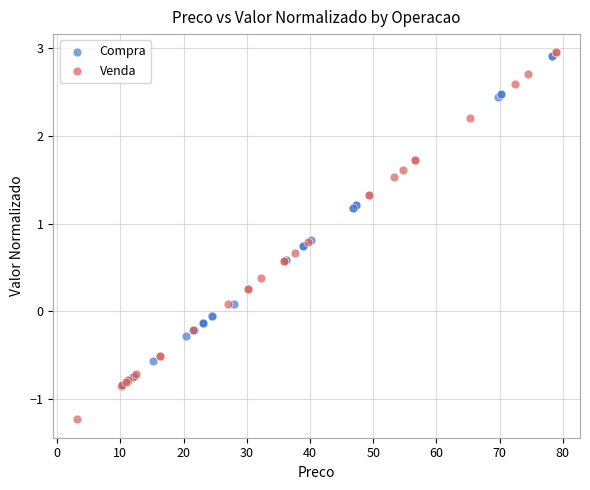

Which series has the largest Y range (max minus min)?

Venda